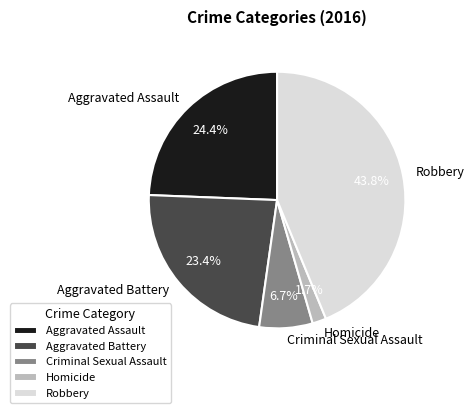

Rank the categories by value from highest to lowest.

Robbery, Aggravated Assault, Aggravated Battery, Criminal Sexual Assault, Homicide